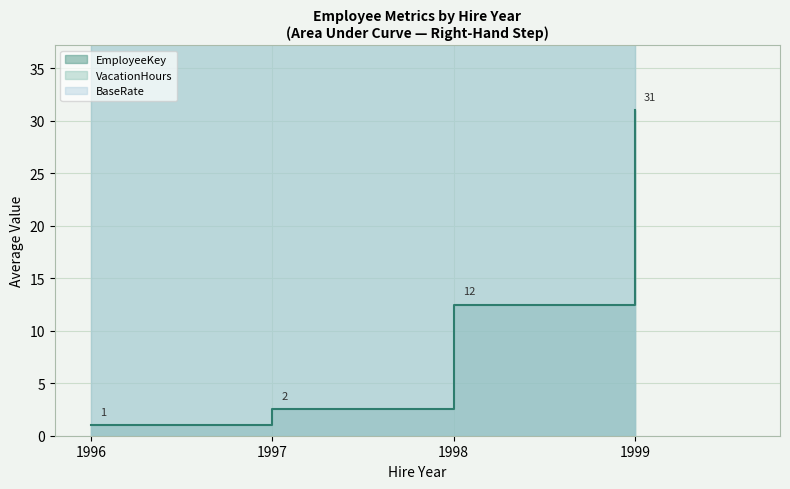

At which category does BaseRate reach its first local peak?

1998